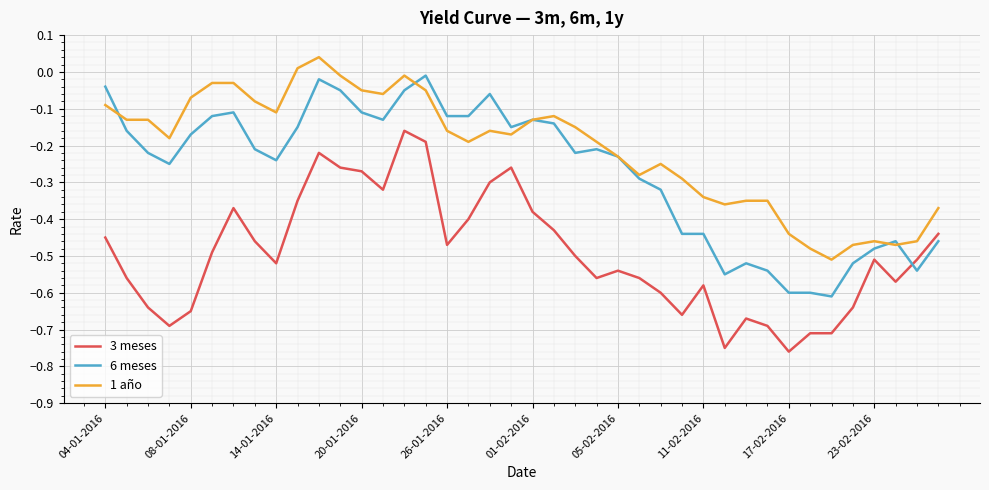

List the series in order of their overall mean, highest first.

1 año, 6 meses, 3 meses